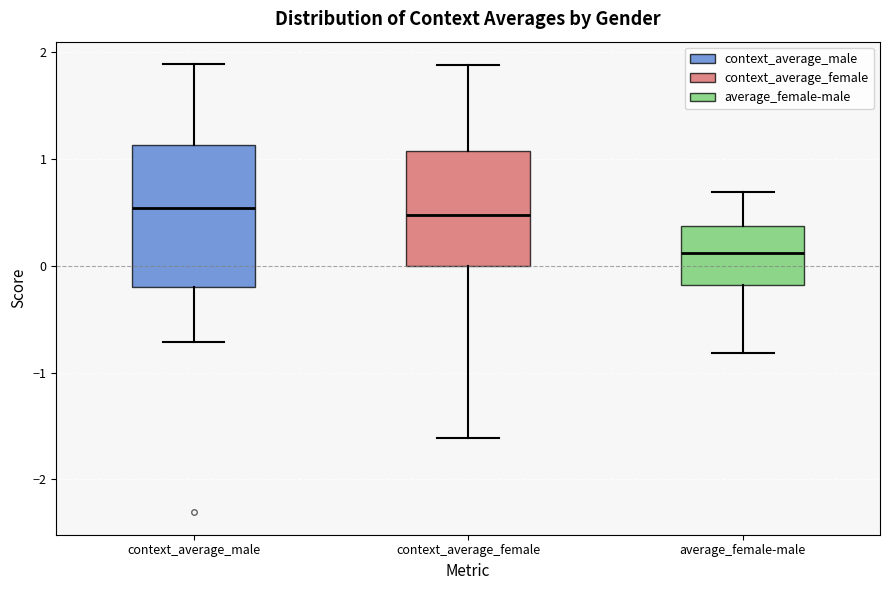

Which box is the tallest, from its lower edge to its upper edge?

context_average_male